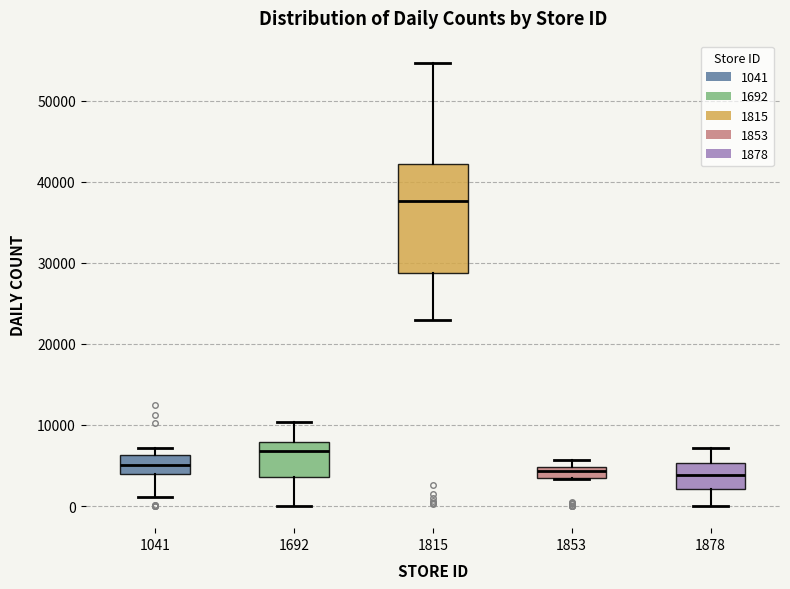

Where does the median line of the box at x = 1853 sit on the y-axis? The values are not printed on the chart, so give them approximately, as read against the axis.

4000